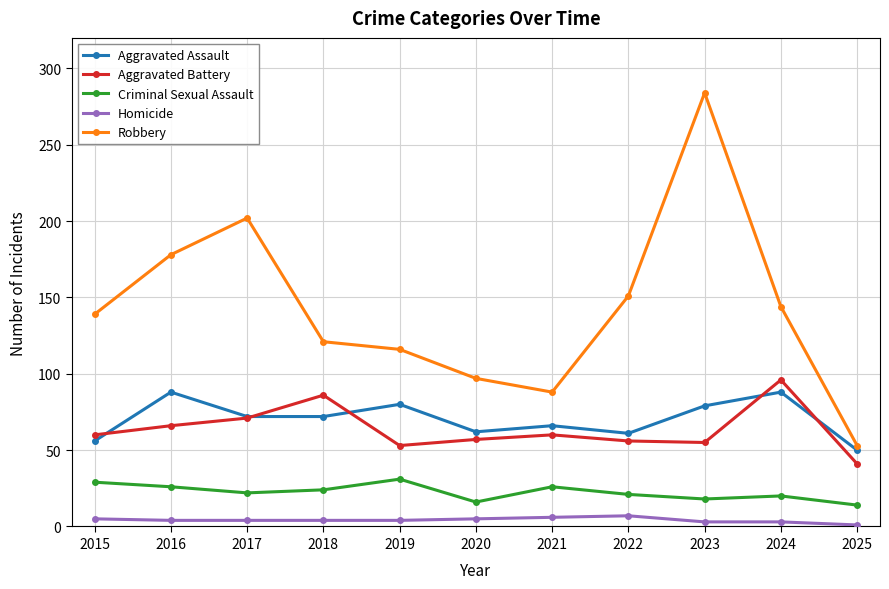

Is the value of Homicide at 2021 greater than the value of Criminal Sexual Assault at 2023?

No